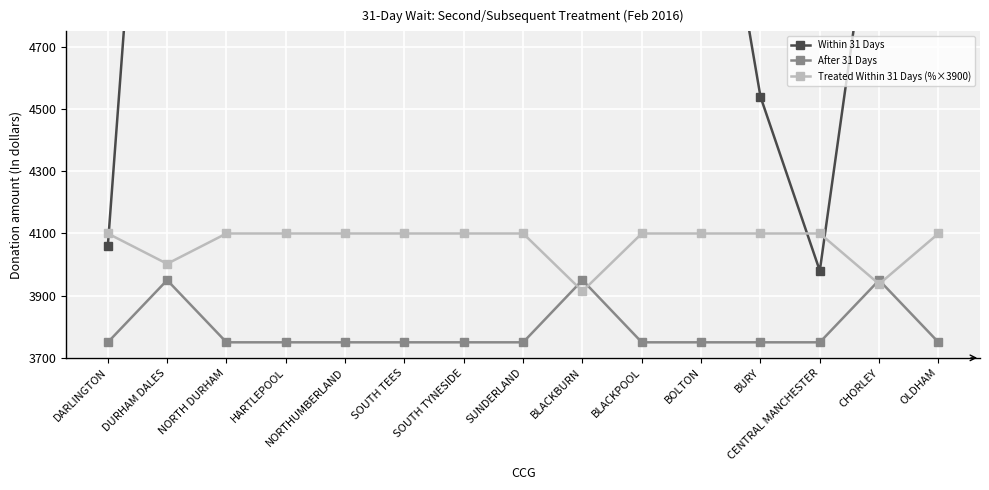

List the series in order of their overall mean, highest first.

Within 31 Days, Treated Within 31 Days (%×3900), After 31 Days